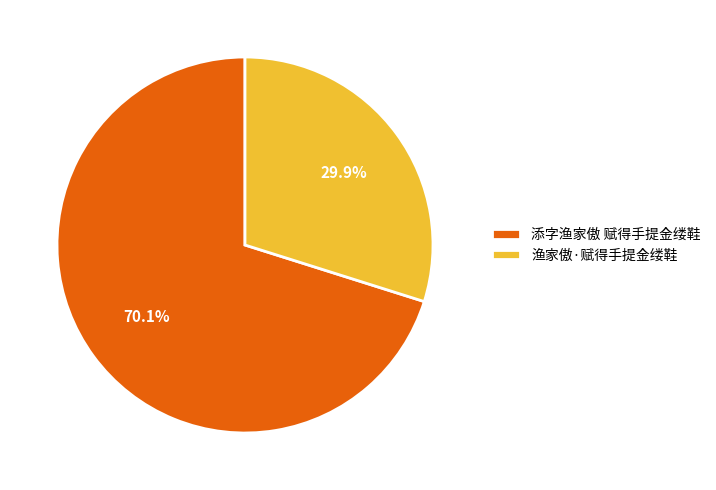

Which slice is the largest?

添字渔家傲 赋得手提金缕鞋